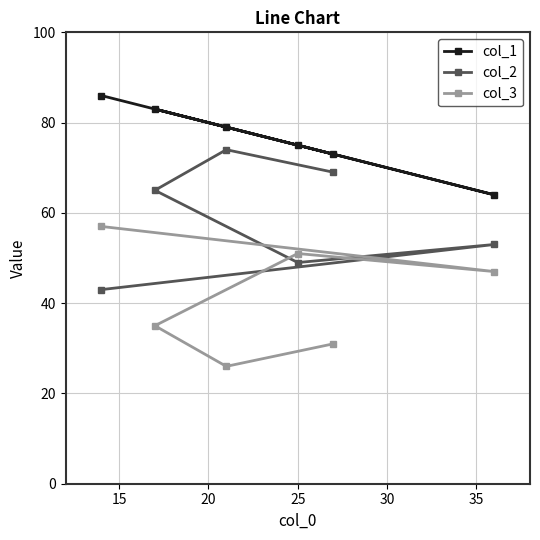

What is the value of the col_3 point at the 1st from the left?

57